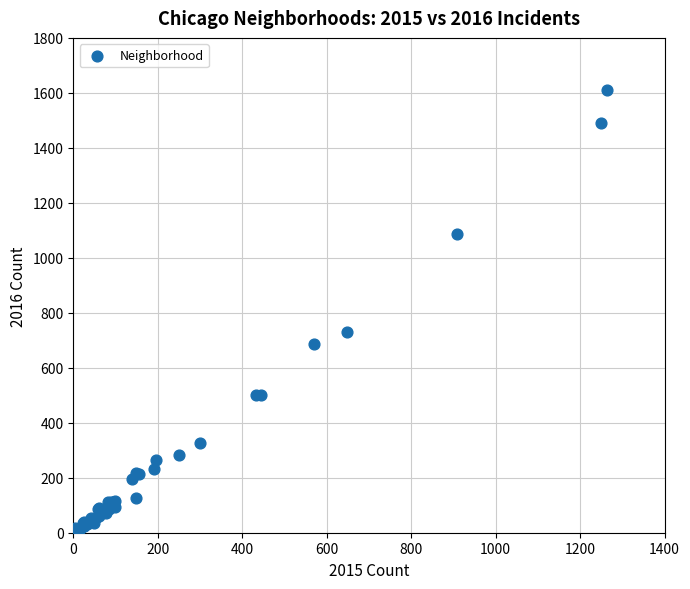

What Y value in the scatter plot is closest to 808?

731